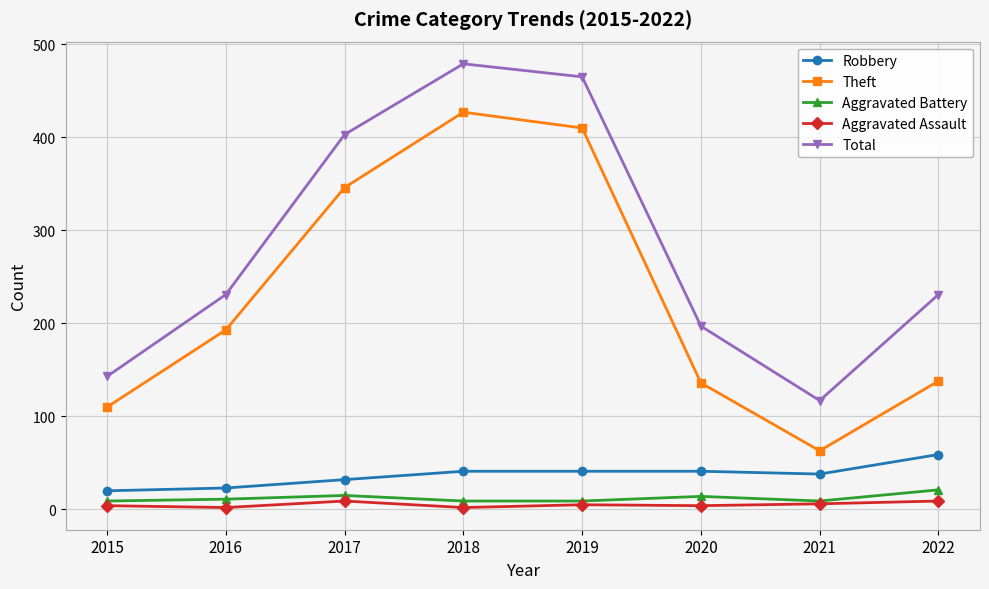

What is the greatest value displayed?

479